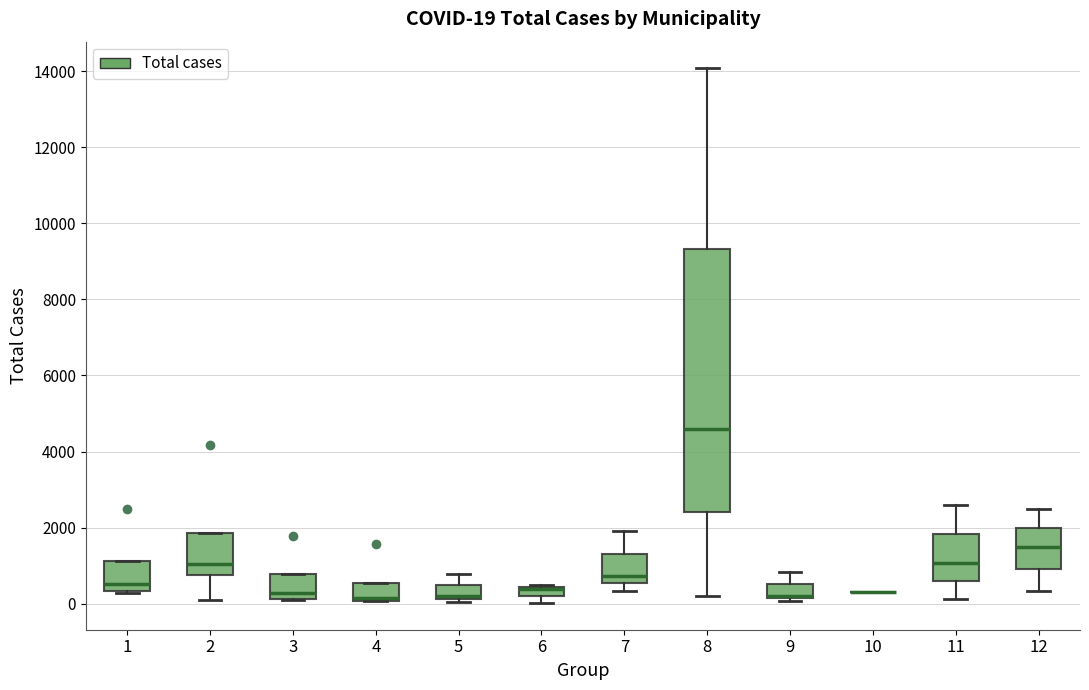

Comparing the boxes themselves (not the whiskers), which one is the tallest?

8